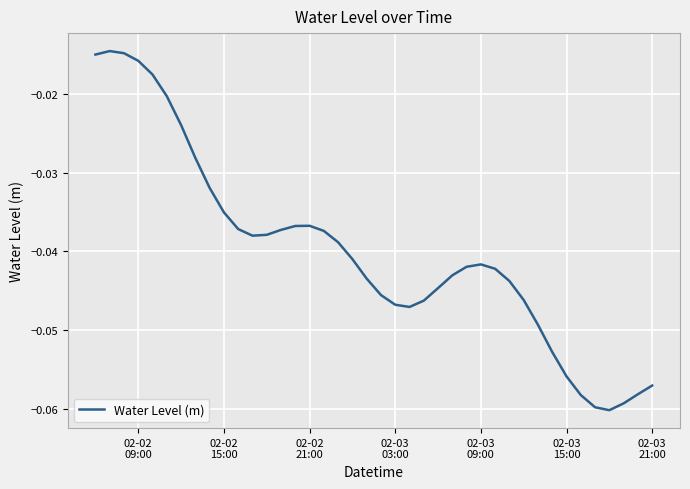

Does the chart display data point markers on the line(s)?

No